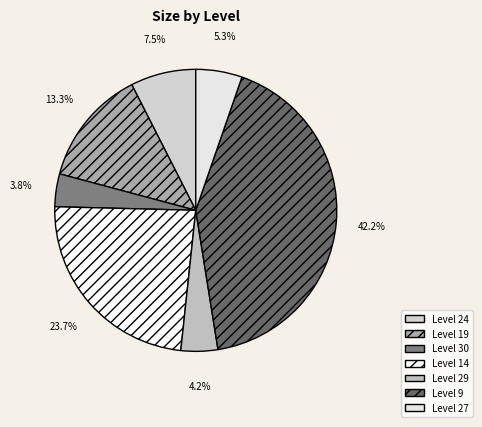

How many slices are in this pie chart?

7